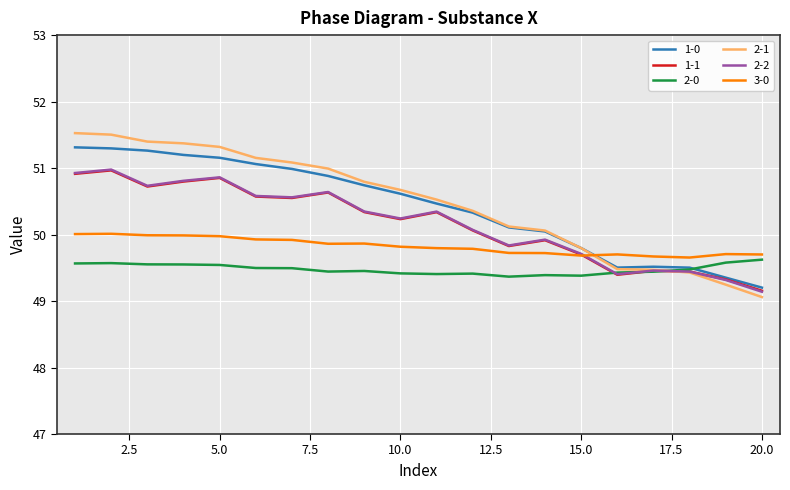

Which series has the largest range (max minus min)?

2-1